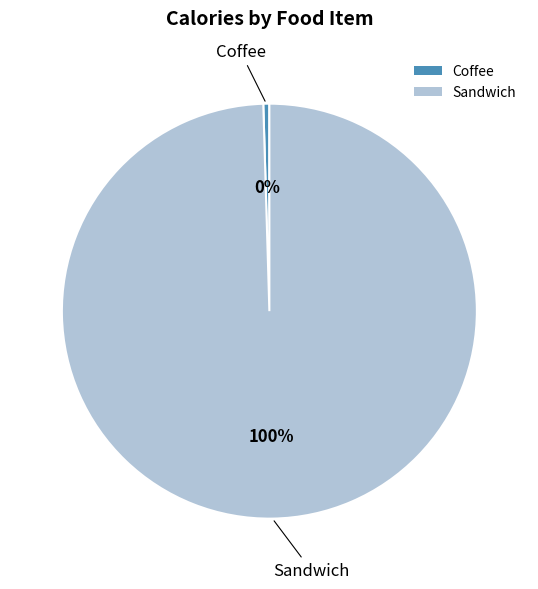

Is the sum of Coffee and Sandwich greater than half?

Yes